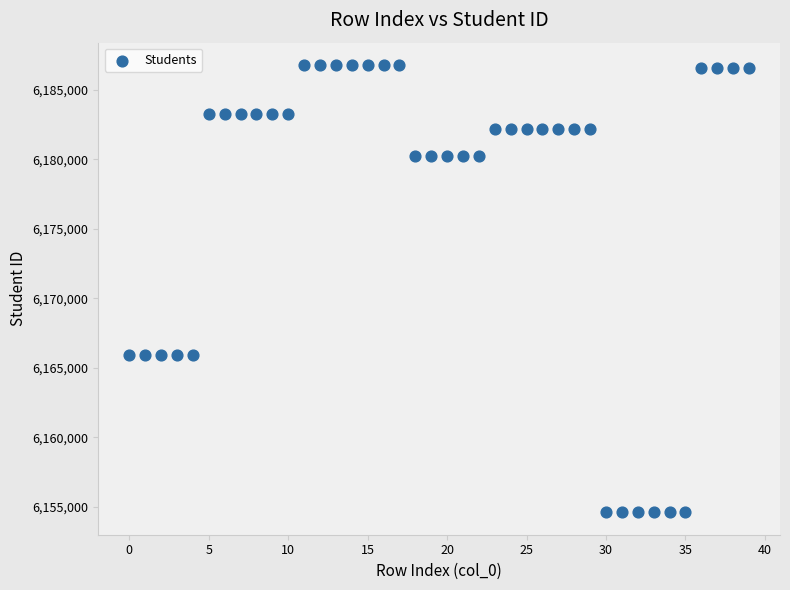

What is the range of Y values (max minus min)?

32178